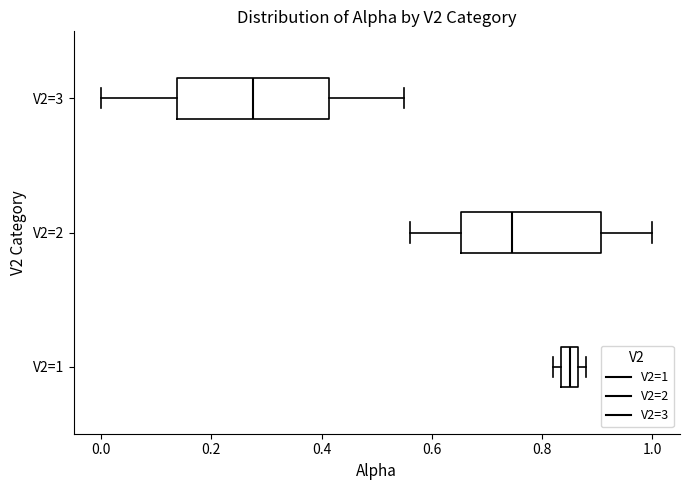

Reading bottom to top, read every box against the x-axis: the position of its median line, the range the box covers, and the ends of its whiskers. The values are not printed on the chart, so give them approximately, as read against the axis.

V2=1: median 0.86 (inside the box), box 0.84 to 0.86, whiskers 0.82 to 0.88
V2=2: median 0.74, box 0.66 to 0.90, whiskers 0.56 to 1.00
V2=3: median 0.28, box 0.14 to 0.42, whiskers 0.00 to 0.56